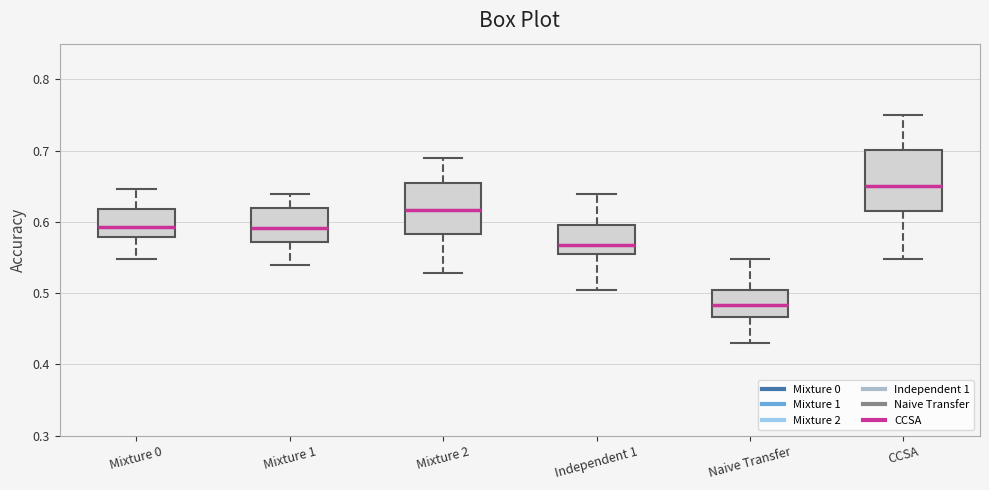

Which box has the lowest median line?

Naive Transfer